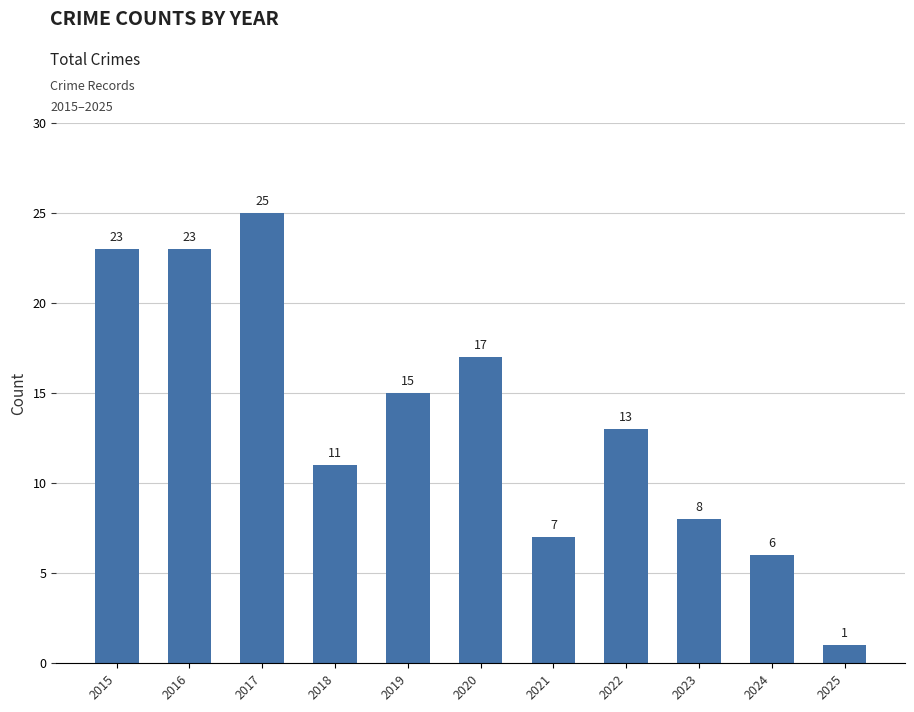

What is the difference between the maximum and minimum values?

24